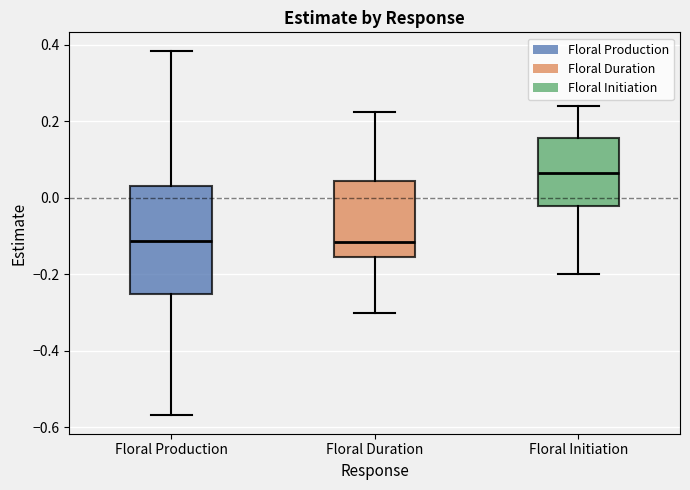

Comparing the boxes themselves (not the whiskers), which one is the tallest?

Floral Production